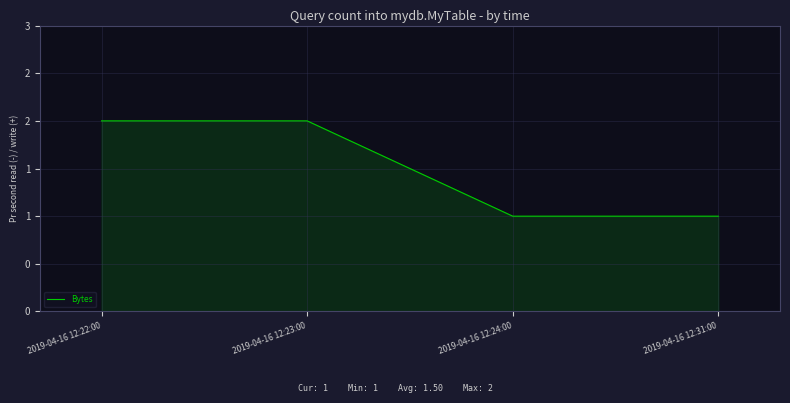

Is this an area chart (filled region under the line)?

Yes